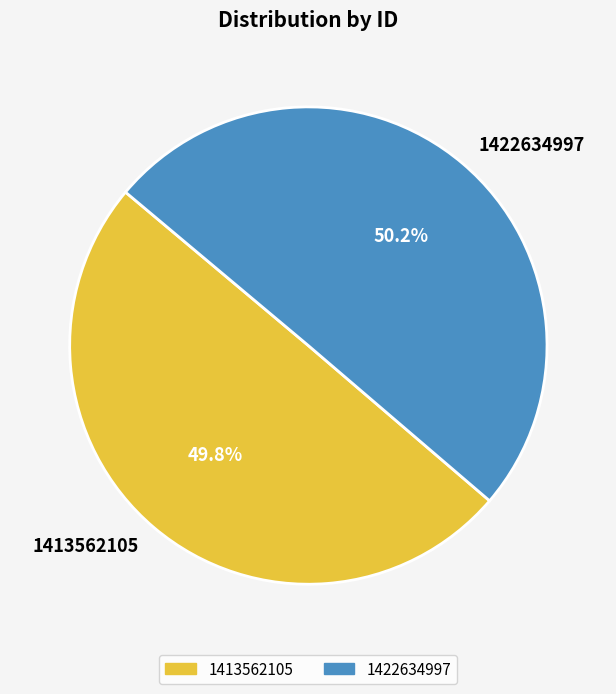

Does any single category account for the majority?

Yes